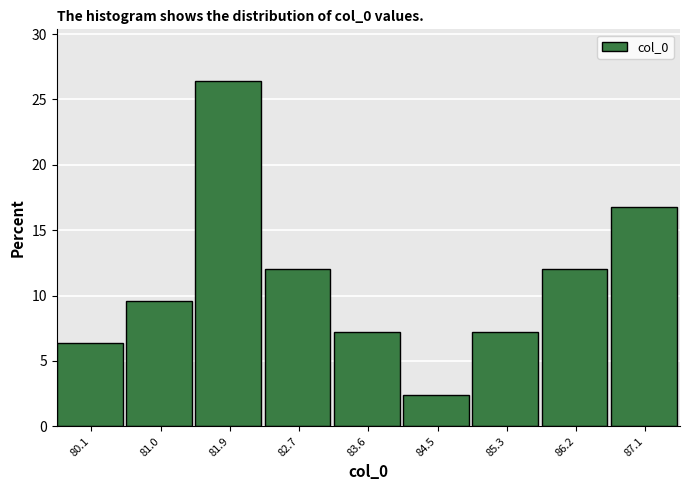

Reading left to right, list every bar in this chart as the range it spans on the x-axis followed by its height. Neither the bar edges nor the heights are printed on the chart, so give them approximately, as read against the axes.

79.7 to 80.6: 6.5
80.6 to 81.4: 9.5
81.4 to 82.3: 26.5
82.3 to 83.2: 12.0
83.2 to 84.0: 7.0
84.0 to 84.9: 2.5
84.9 to 85.8: 7.0
85.8 to 86.6: 12.0
86.6 to 87.5: 17.0